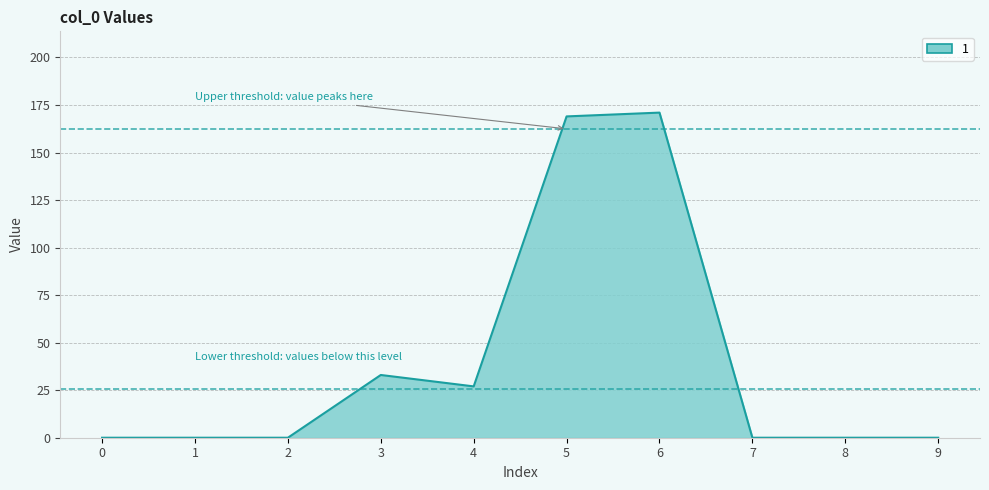

Is it true that the value at 7 is 69?

False